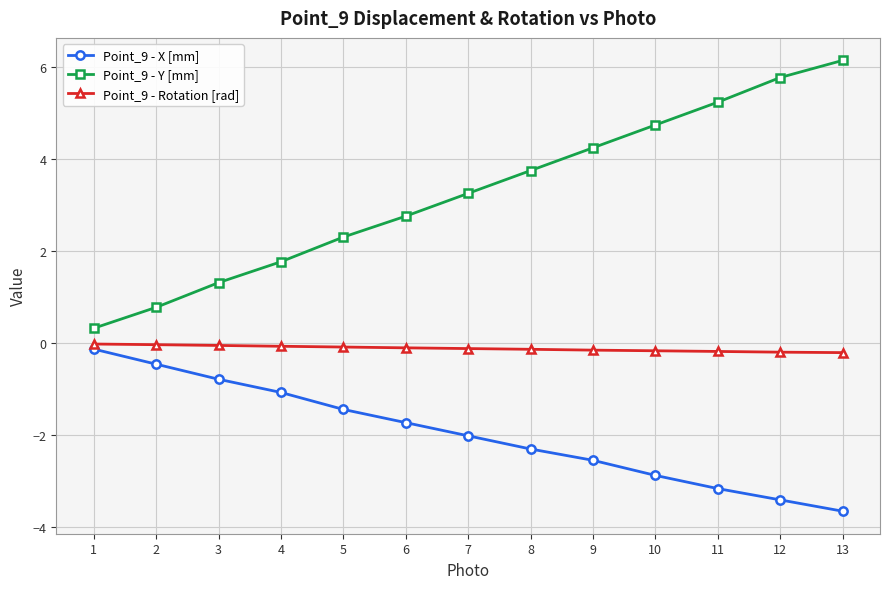

Which series has the largest total across all categories?

Point_9 - Y [mm]